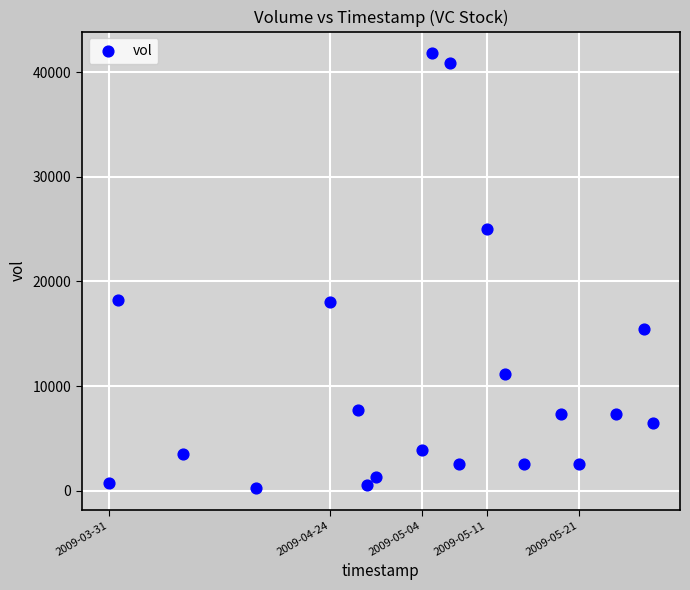

What is the range of Y values (max minus min)?

41561